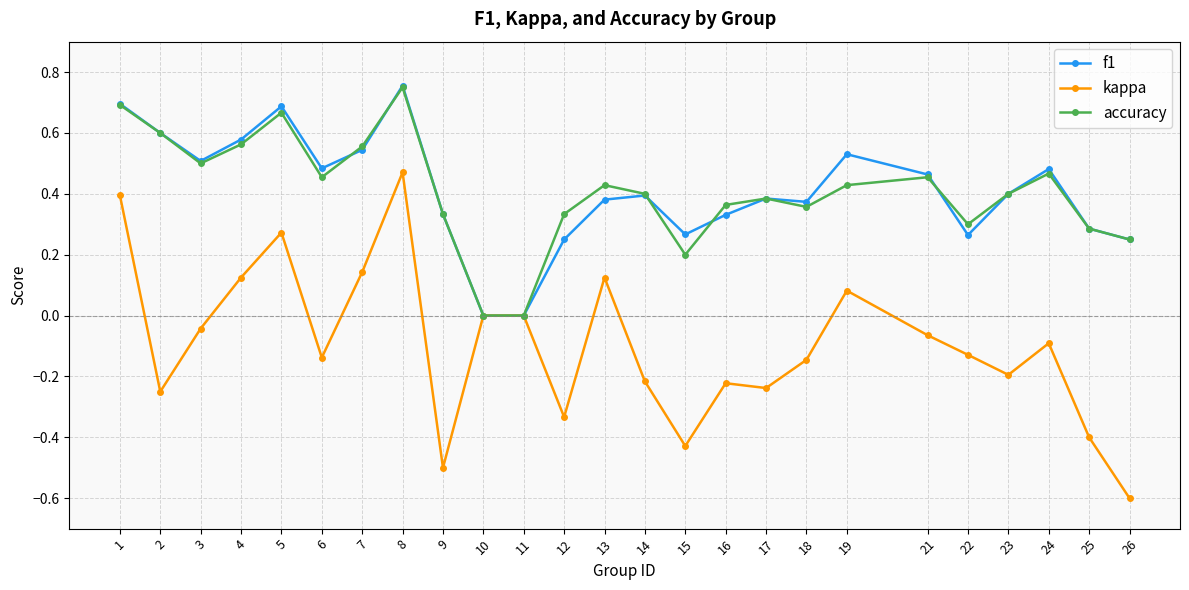

Which category has the highest value in the accuracy series?

8